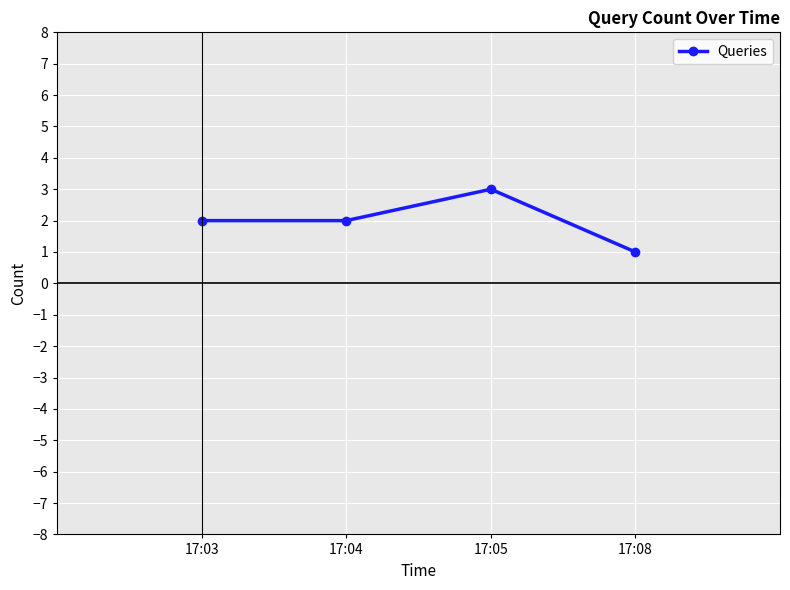

How many lines are shown in the chart?

1